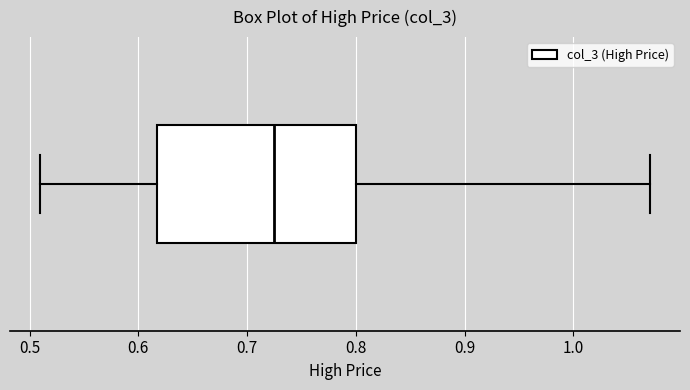

Where is the right edge of the box on the x-axis? The values are not printed on the chart, so give them approximately, as read against the axis.

0.80